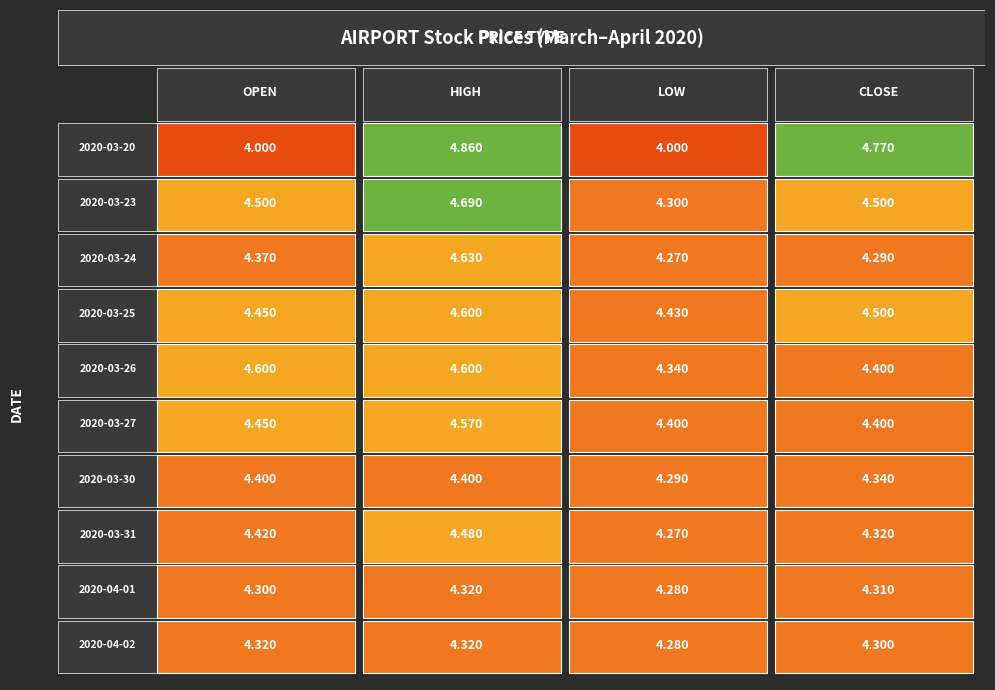

Reading left to right, list all the values displayed in this chart.

2020-03-20: 4.0	4.9	4.0	4.8
2020-03-23: 4.5	4.7	4.3	4.5
2020-03-24: 4.4	4.6	4.3	4.3
2020-03-25: 4.5	4.6	4.4	4.5
2020-03-26: 4.6	4.6	4.3	4.4
2020-03-27: 4.5	4.6	4.4	4.4
2020-03-30: 4.4	4.4	4.3	4.3
2020-03-31: 4.4	4.5	4.3	4.3
2020-04-01: 4.3	4.3	4.3	4.3
2020-04-02: 4.3	4.3	4.3	4.3